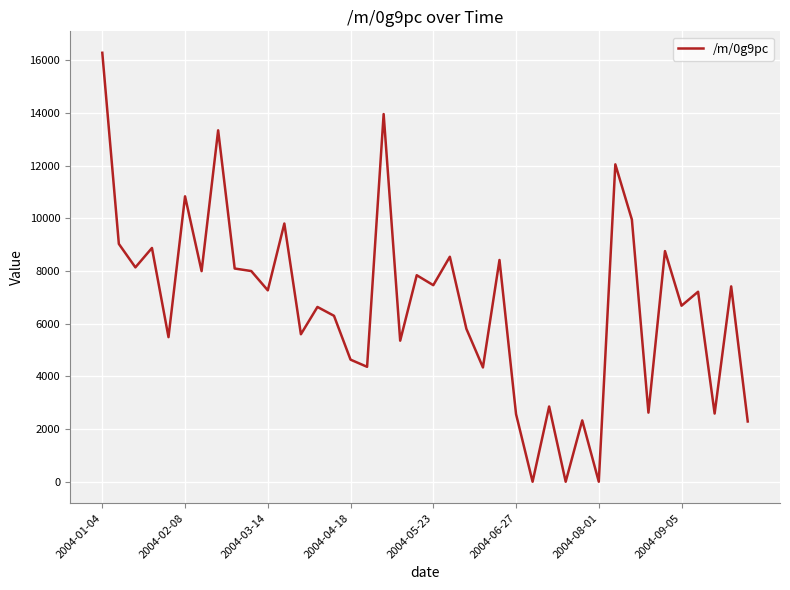

What is the greatest value displayed?

16285.0